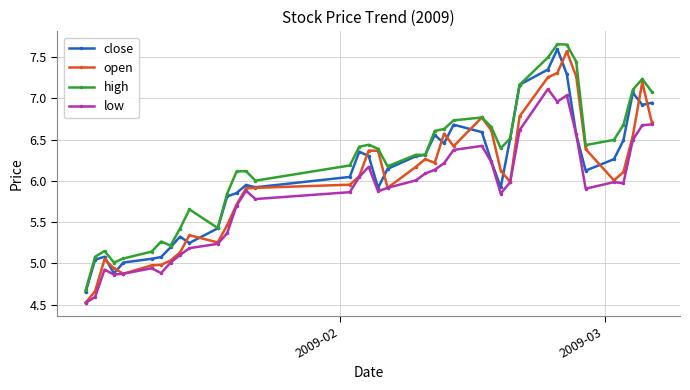

What is the maximum value for open?

7.6